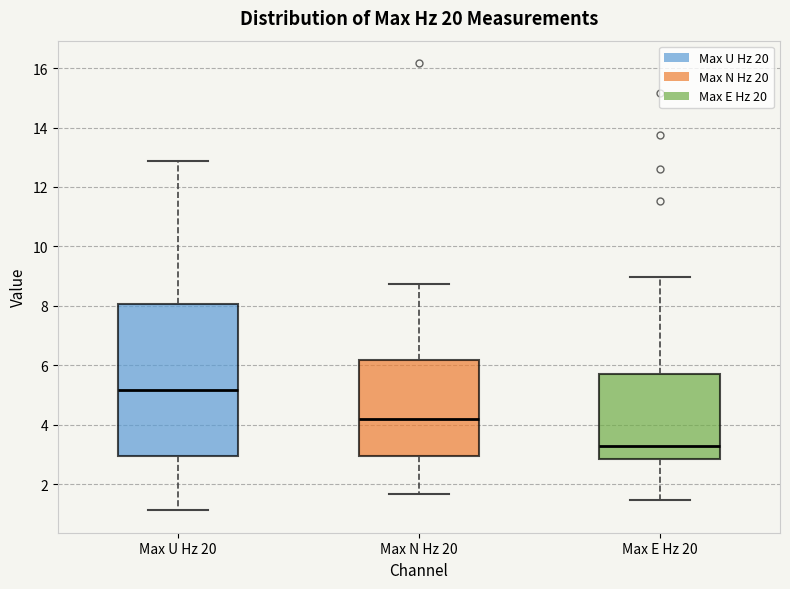

Comparing the boxes themselves (not the whiskers), which one is the tallest?

Max U Hz 20